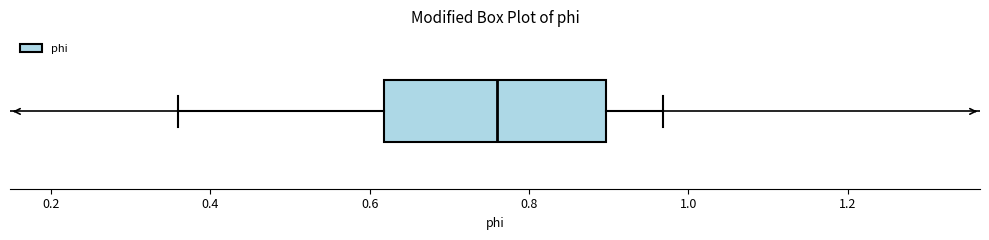

Read this box plot against the x-axis: the position of the median line, the range covered by the box, and the ends of both whiskers. The values are not printed on the chart, so give them approximately, as read against the axis.

median 0.76, box 0.62 to 0.90, whiskers 0.36 to 0.96